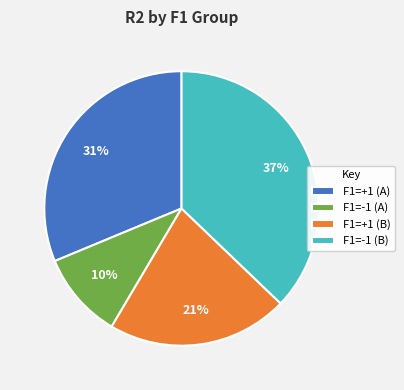

Count the number of slices in the pie.

4